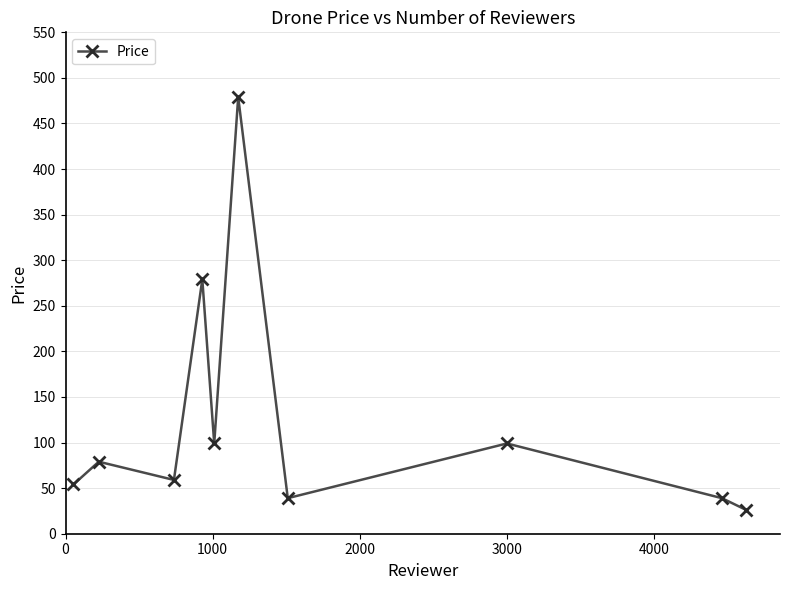

Does the chart have visible grid lines?

Yes